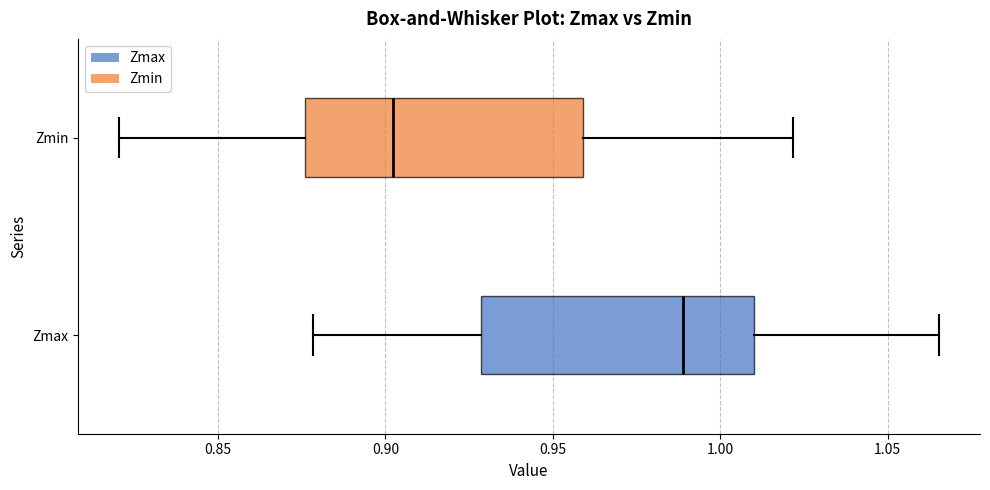

Where is the right edge of the box for Zmin on the x-axis? The values are not printed on the chart, so give them approximately, as read against the axis.

0.960